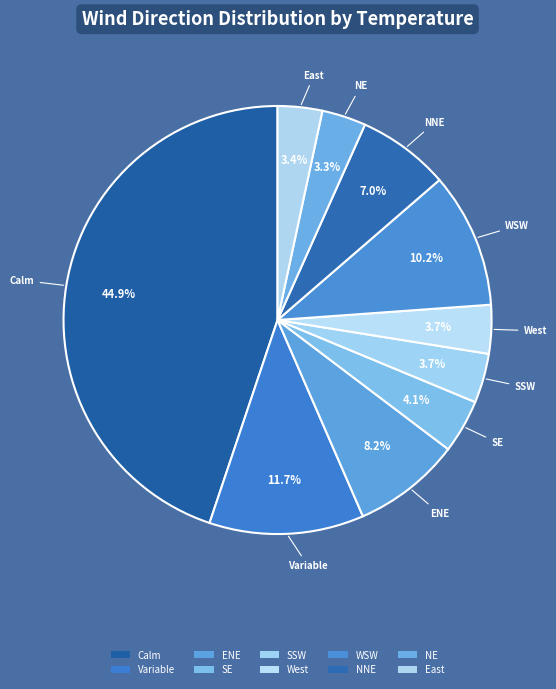

What percentage is the NE slice, to the nearest percent?

3%